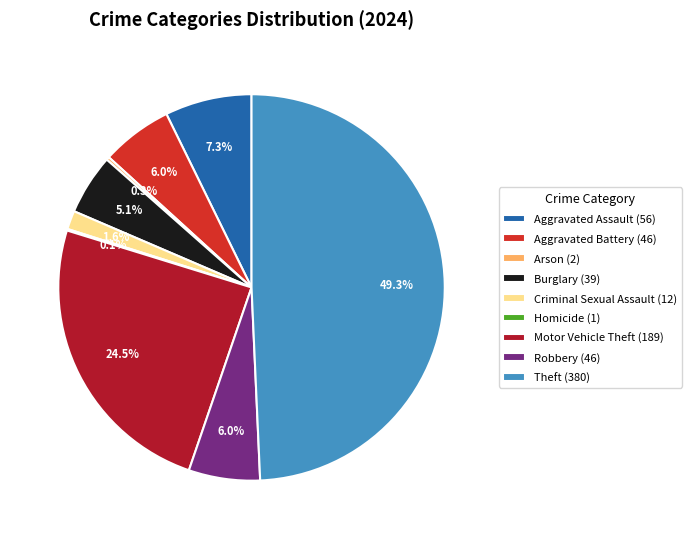

What percentage is NOT represented by Burglary?

94.9%